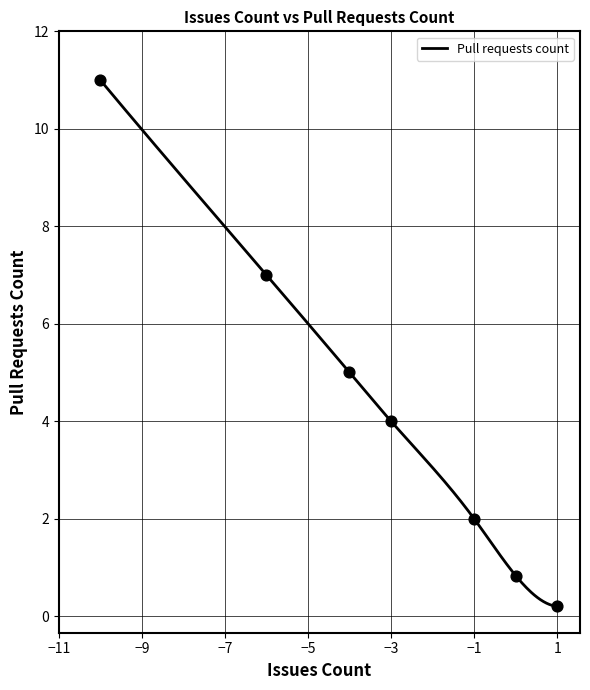

What is the ratio of the value at -1 to the value at -6?

0.3